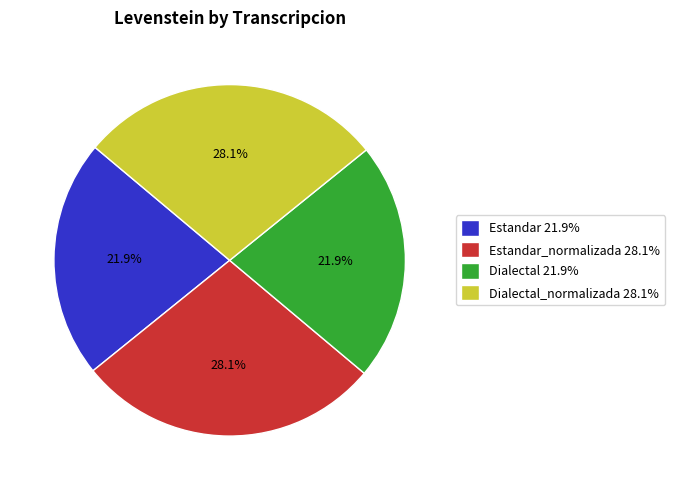

Is Dialectal 21.9% the majority of the pie?

No